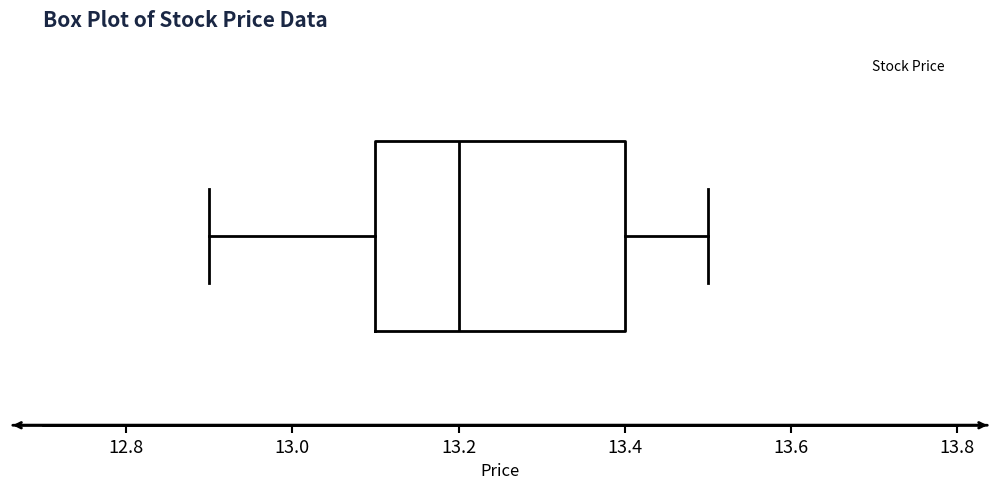

Read this box plot against the x-axis: the position of the median line, the range covered by the box, and the ends of both whiskers. The values are not printed on the chart, so give them approximately, as read against the axis.

median 13.2, box 13.1 to 13.4, whiskers 12.9 to 13.5